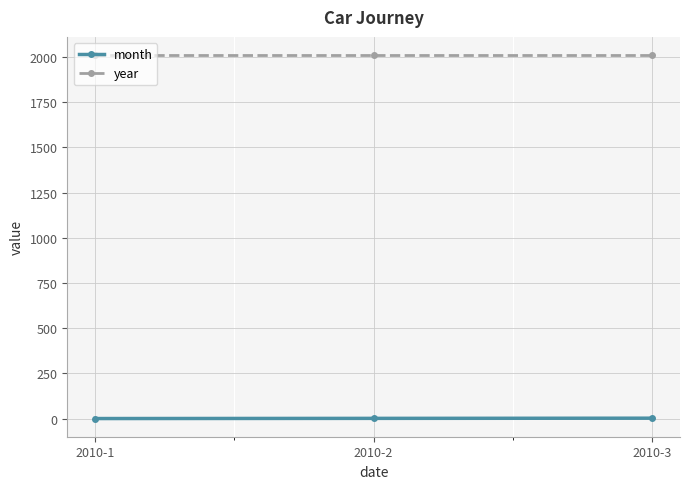

Is the value of month at 2010-3 greater than the value of year at 2010-1?

No